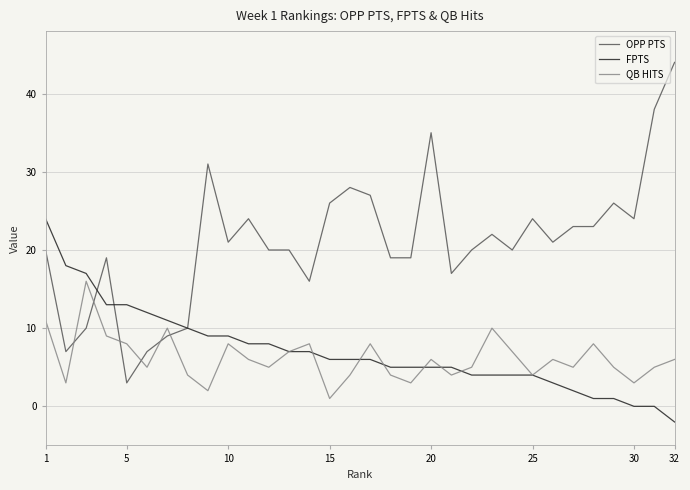

List the series in order of their peak value, lowest first.

QB HITS, FPTS, OPP PTS